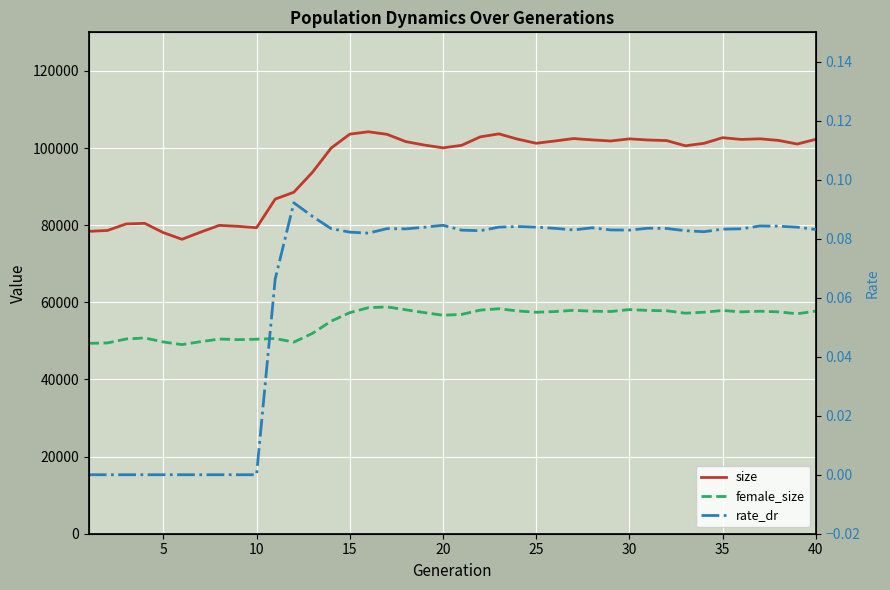

Which series has the largest range (max minus min)?

size